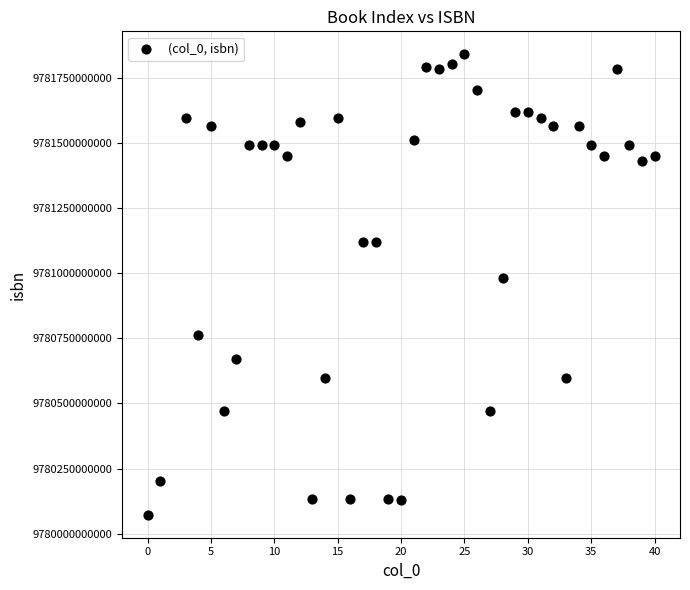

What Y value in the scatter plot is closest to 9780956249497?

9780982131428